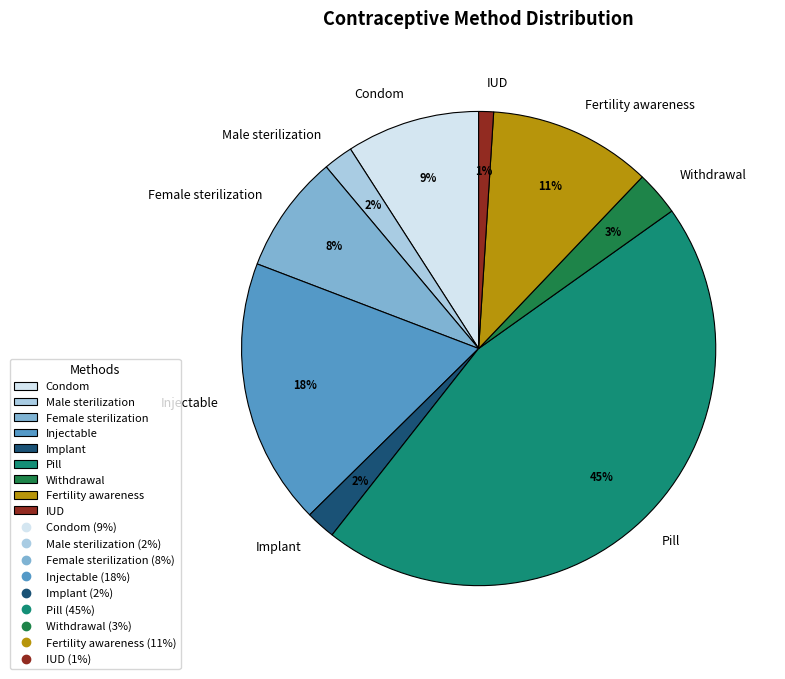

To the nearest percent, what is the difference between the largest and smallest slice percentages?

44%